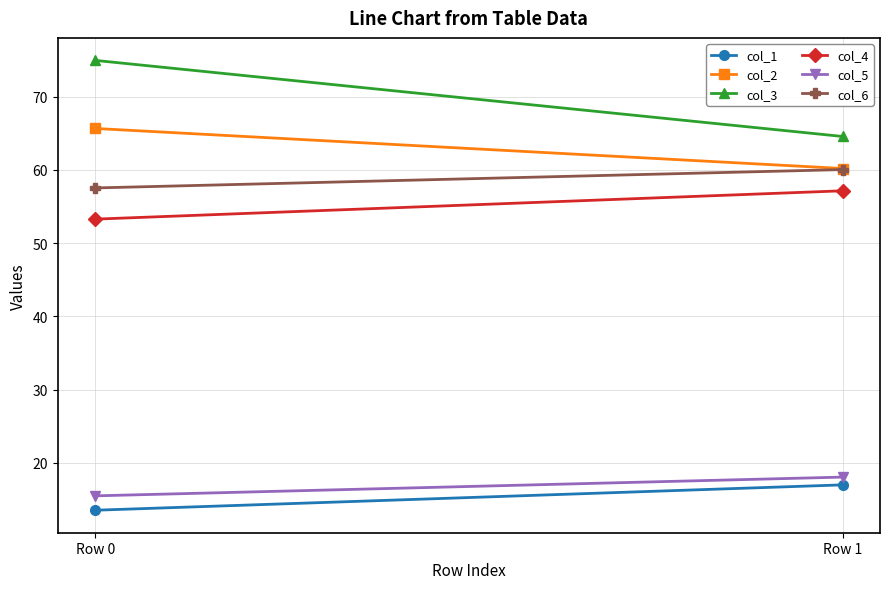

True or false: col_3 has a value of 64.6 at Row 1.

True